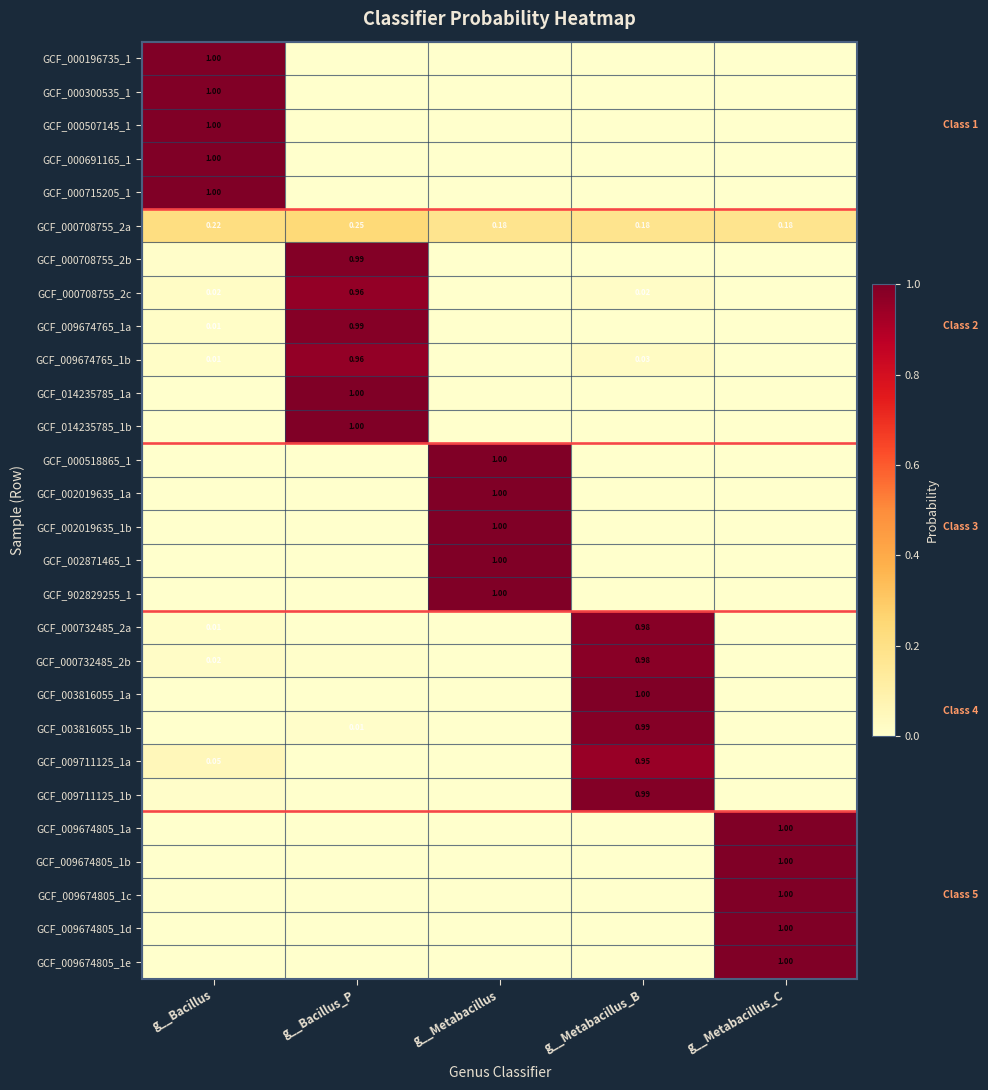

Is the value of GCF_000732485_2b at g__Metabacillus_B greater than the value of GCF_000708755_2a at g__Bacillus_P?

Yes